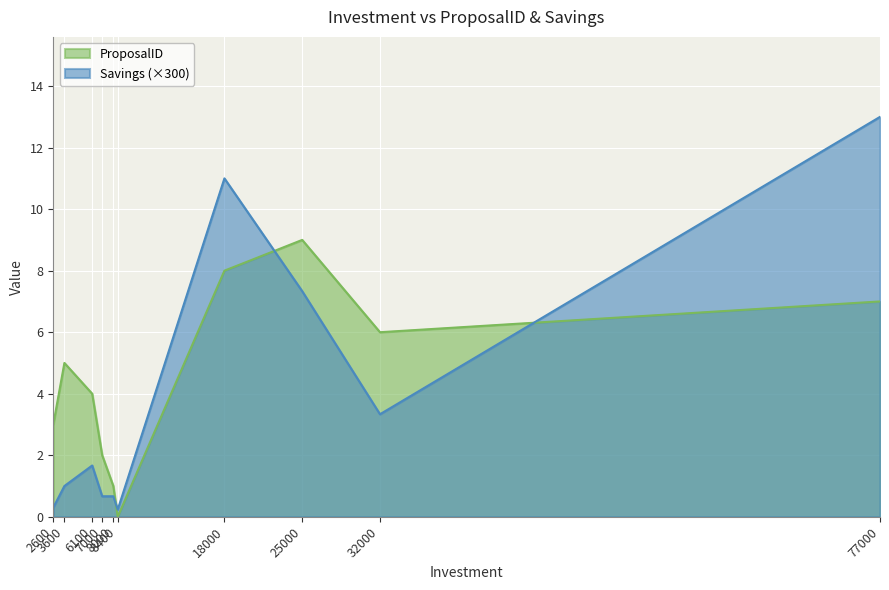

Reading right to left, what are all the values shown in this chart?

ProposalID: 77000=7.0	32000=6.0	25000=9.0	18000=8.0	8400=0.0	8000=1.0	7000=2.0	6100=4.0	3600=5.0	2600=3.0
Savings: 77000=13.0	32000=3.3	25000=7.3	18000=11.0	8400=0.2	8000=0.7	7000=0.7	6100=1.7	3600=1.0	2600=0.3